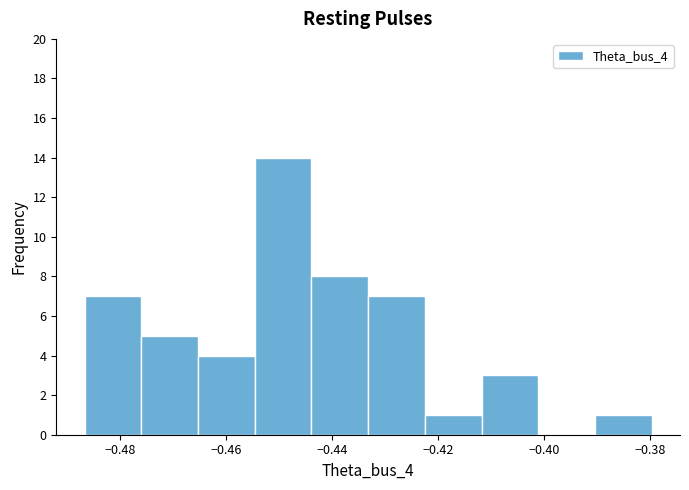

How tall is the bar that spans -0.466 to -0.454 on the x-axis? Neither the bar edges nor the heights are printed on the chart, so give them approximately, as read against the axes.

4